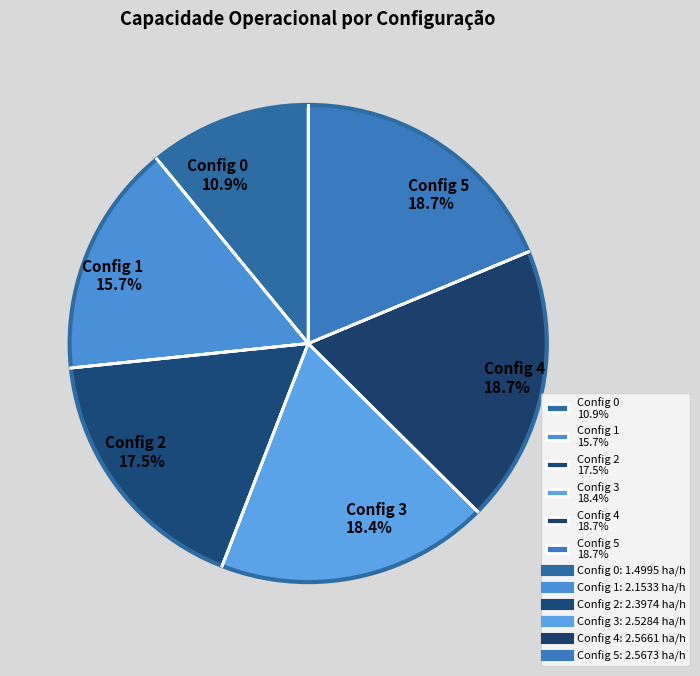

Which has a higher value, Config 3 18.4% or Config 1 15.7%?

Config 3 18.4%